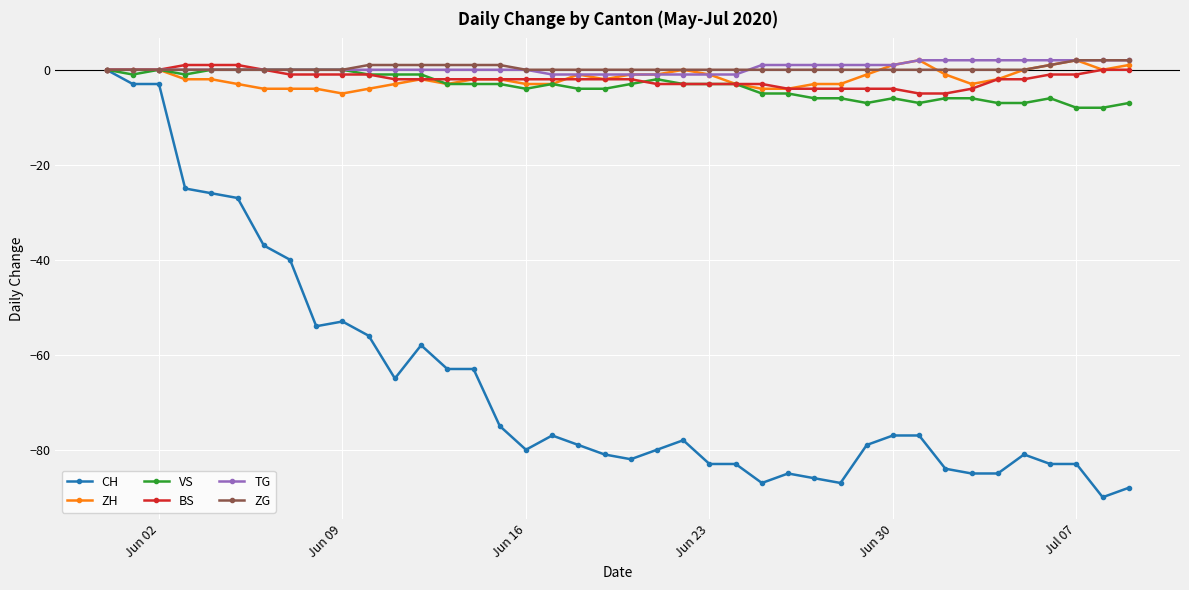

True or false: ZH has more than 0 interior local peaks.

True